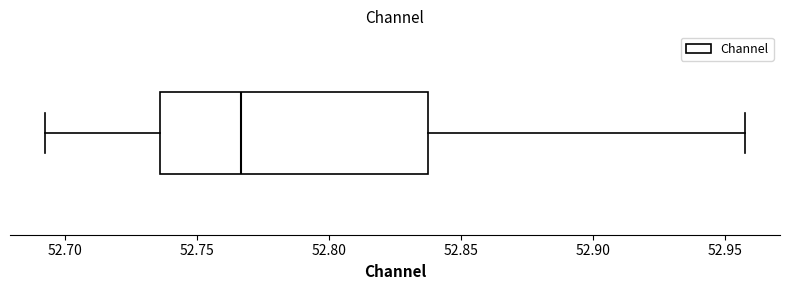

Read this box plot against the x-axis: the position of the median line, the range covered by the box, and the ends of both whiskers. The values are not printed on the chart, so give them approximately, as read against the axis.

median 52.765, box 52.735 to 52.835, whiskers 52.695 to 52.955